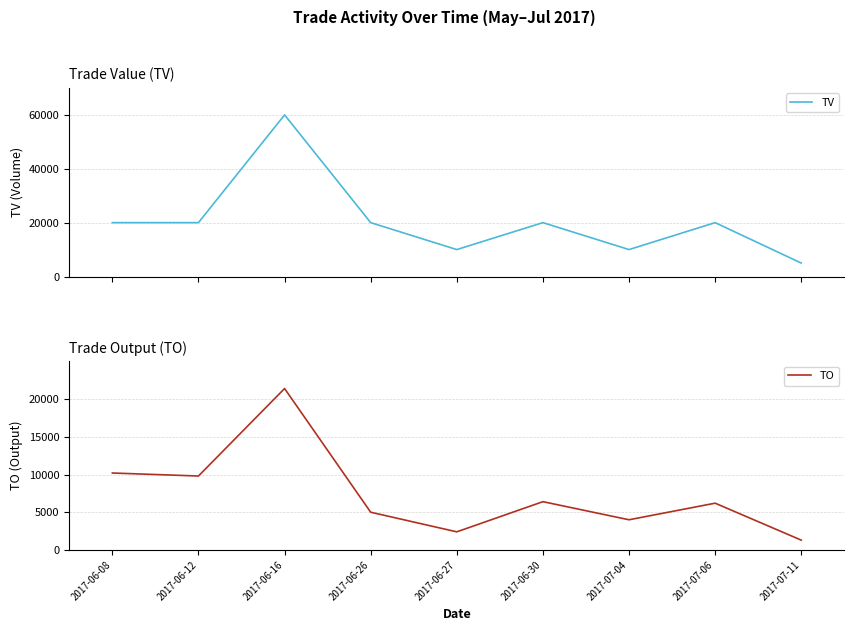

Rank the series by their average value, from highest to lowest.

TV, TO